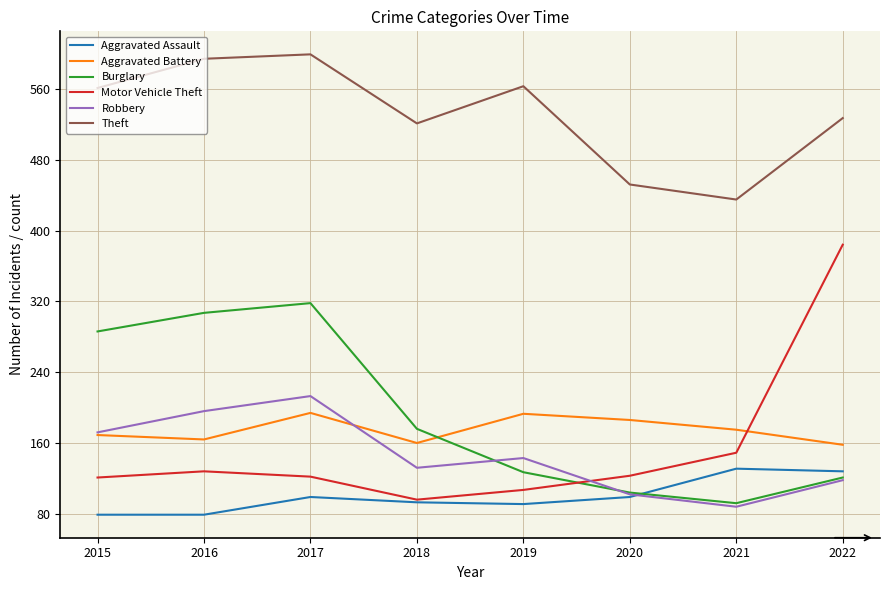

Which series has the widest spread of values?

Motor Vehicle Theft